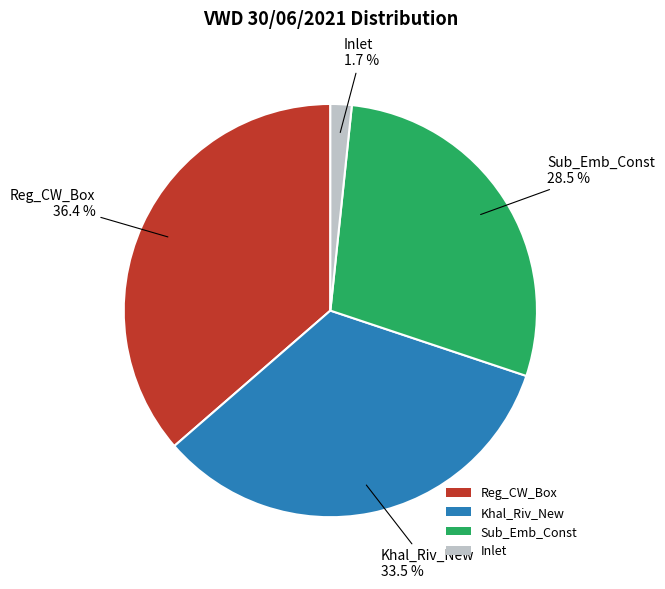

Which slice is the largest?

Reg_CW_Box